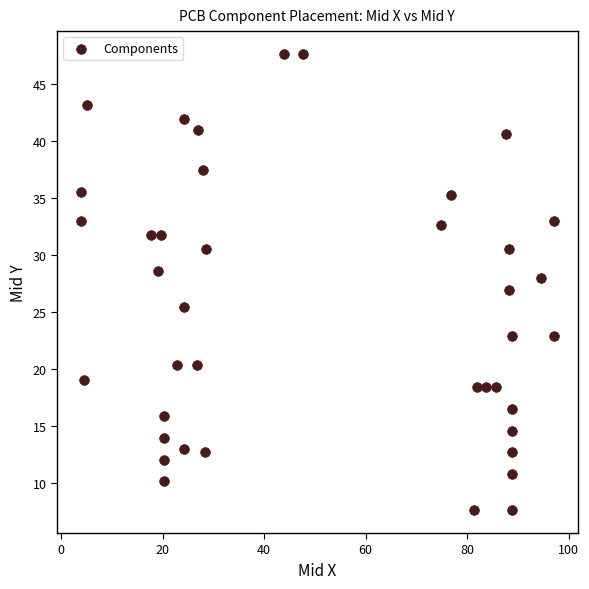

What is the range of Y values (max minus min)?

40.0